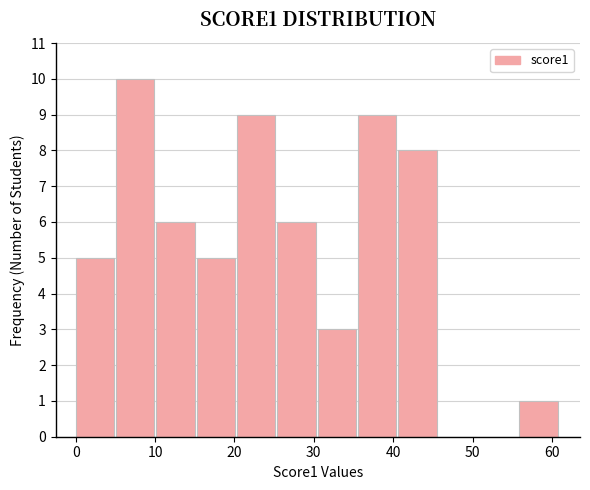

Reading left to right, transcribe this chart: for each bar, give the range it covers on the x-axis and its height. Neither the bar edges nor the heights are printed on the chart, so give them approximately, as read against the axes.

0 to 5: 5
5 to 10: 10
10 to 15: 6
15 to 20: 5
20 to 25: 9
25 to 31: 6
31 to 36: 3
36 to 41: 9
41 to 46: 8
46 to 51: 0
51 to 56: 0
56 to 61: 1